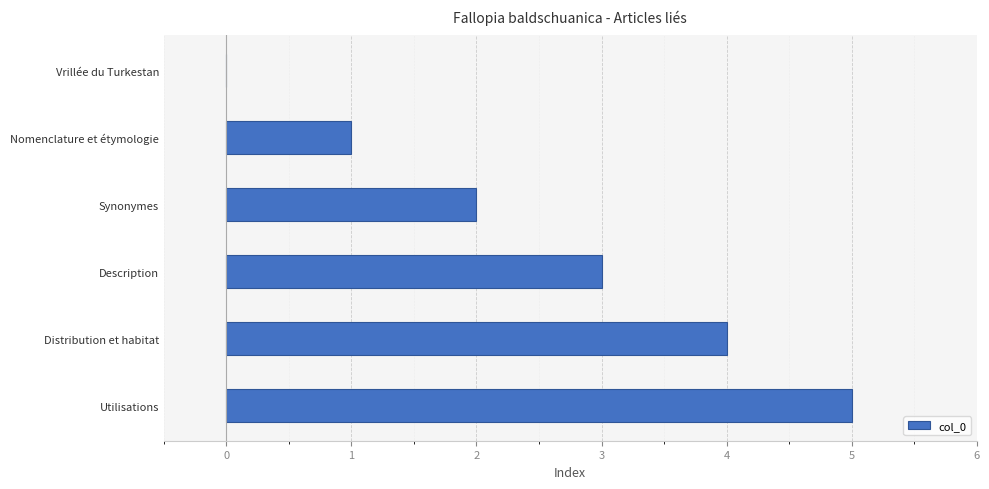

What is the ratio of the value at Synonymes to the value at Description?

0.7